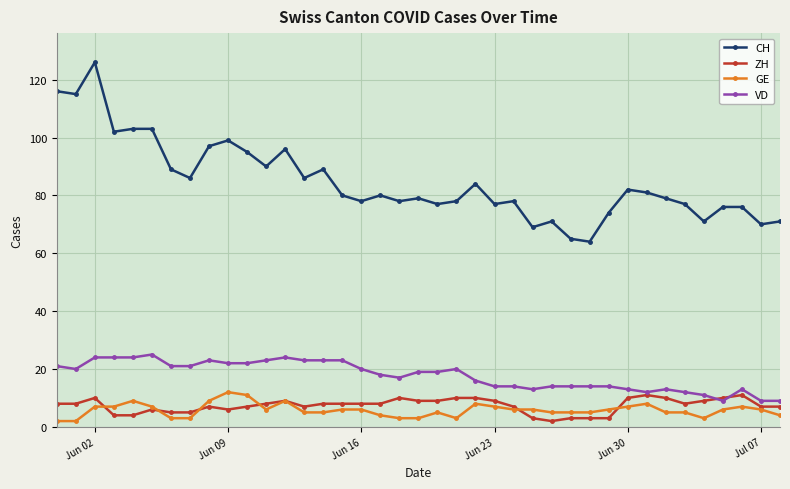

True or false: VD has more than 1 interior local peaks.

True